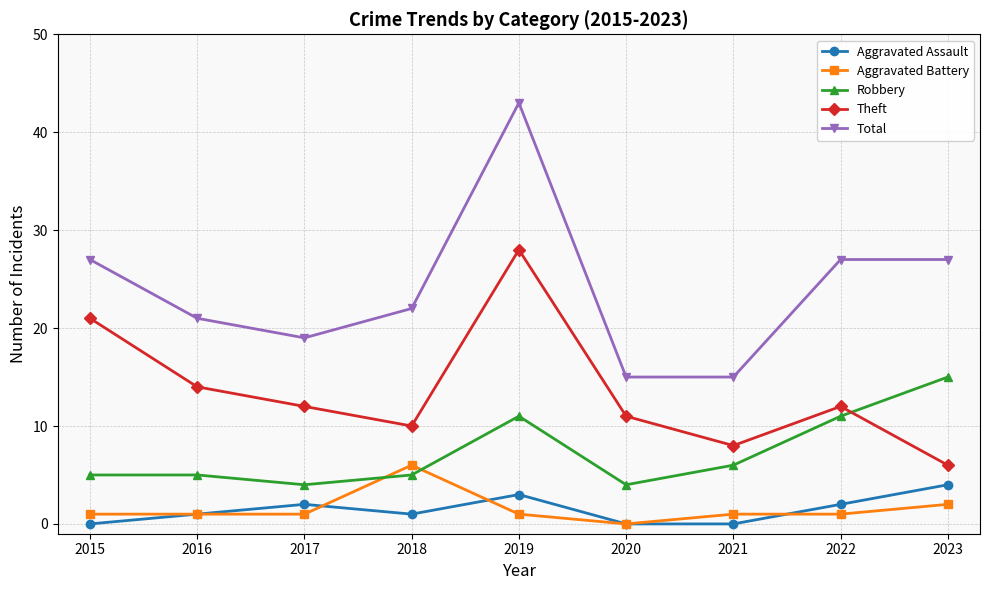

How many lines are shown in the chart?

5